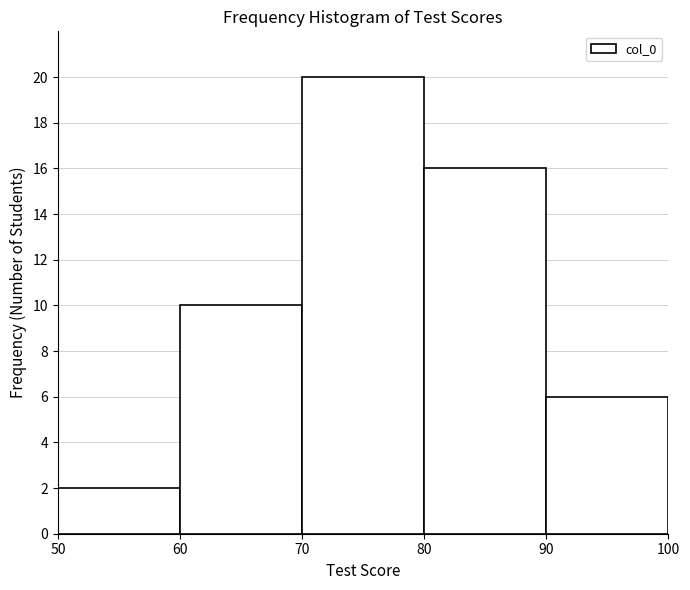

Reading left to right, list every bar in this chart as the range it spans on the x-axis followed by its height. The values are not printed on the chart, so give them approximately, as read against the axis.

50 to 60: 2
60 to 70: 10
70 to 80: 20
80 to 90: 16
90 to 100: 6